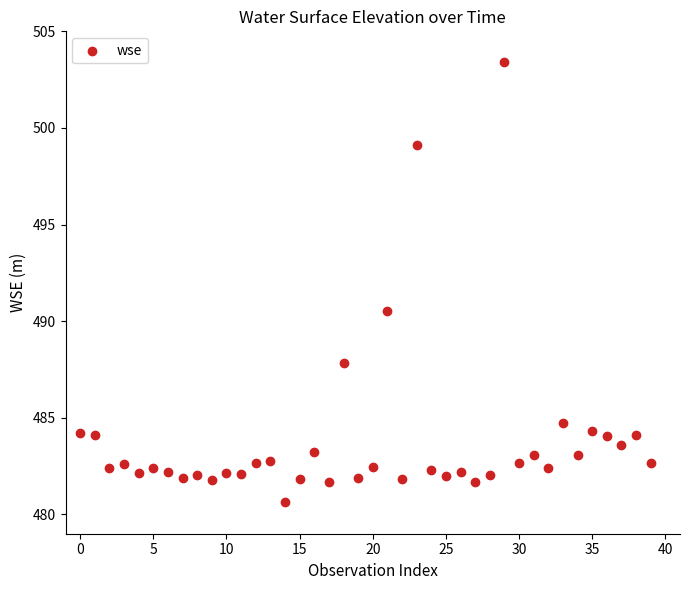

What is the range of Y values (max minus min)?

22.8